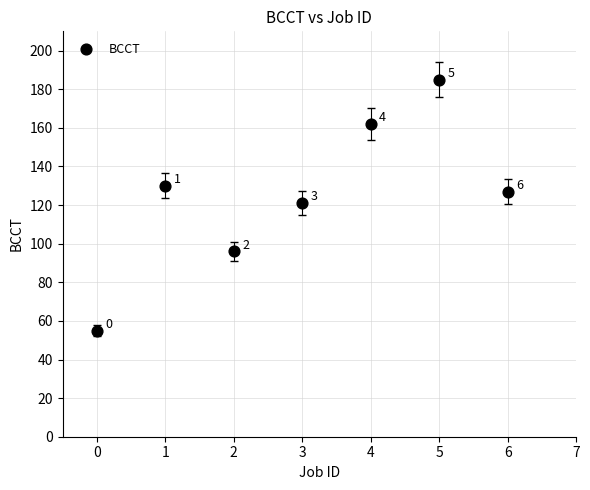

What is the range of Y values (max minus min)?

130